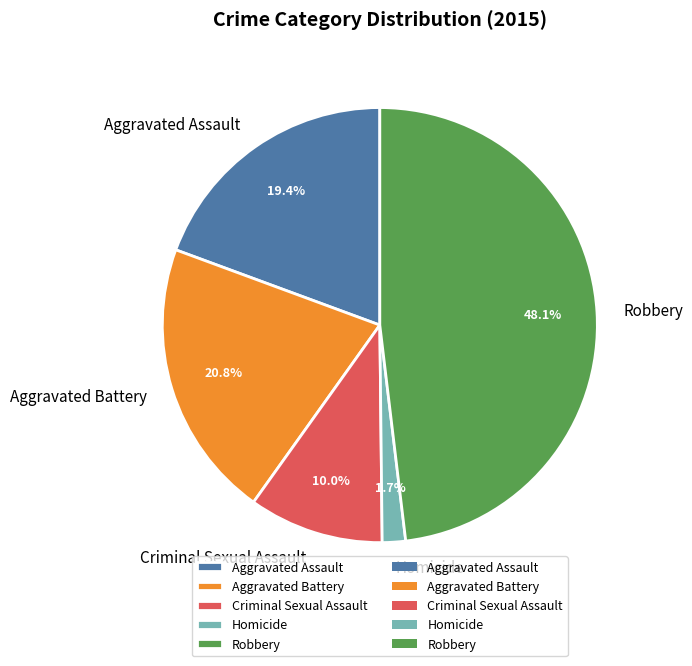

What portion of the pie excludes Robbery?

51.9%